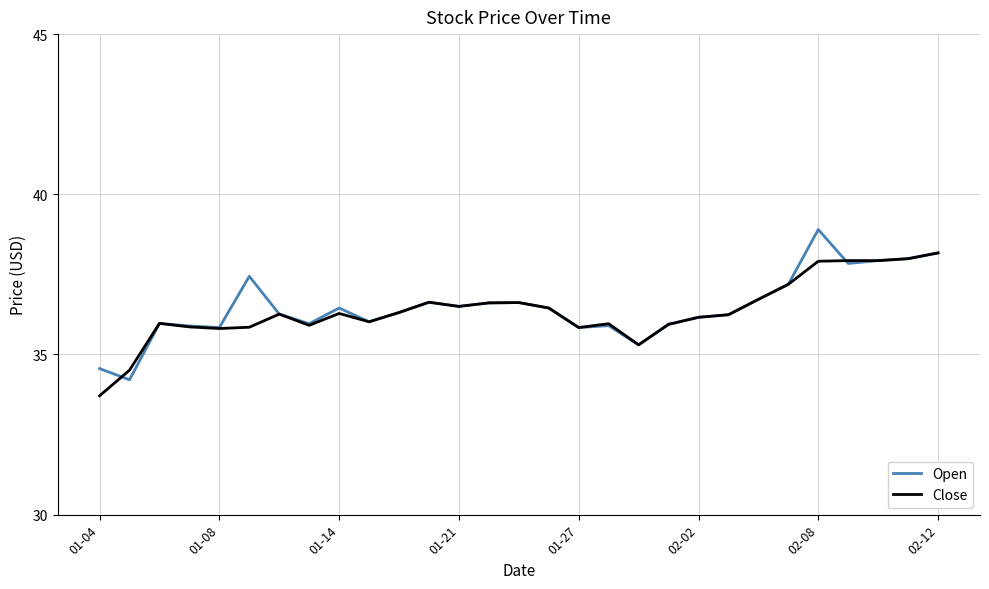

What is the minimum value shown in the chart?

33.7